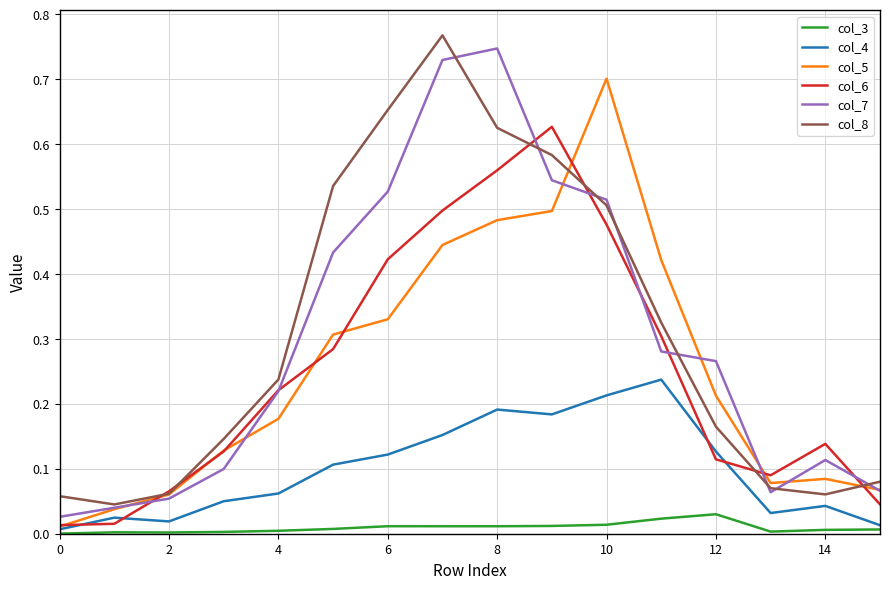

True or false: col_4 and col_8 intersect in this chart.

False